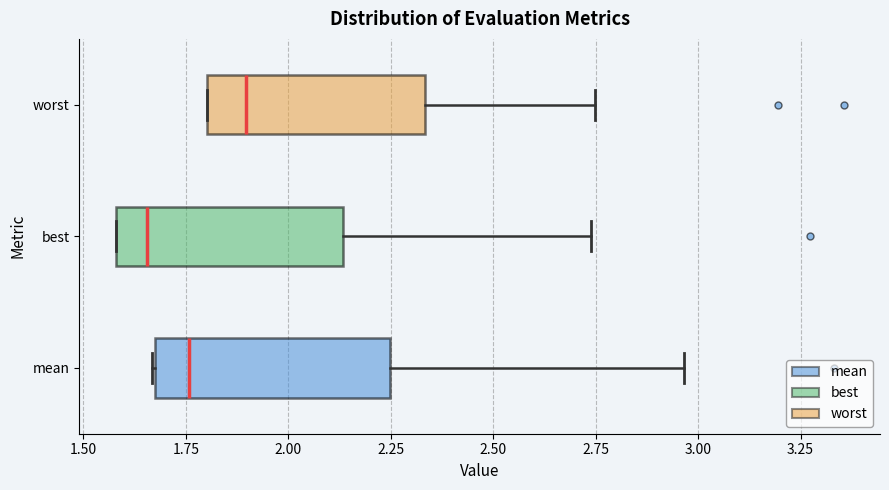

Reading bottom to top, transcribe this box plot: for each box, give where its median line is, the range the box spans, and where its two whiskers end, as read against the x-axis. The values are not printed on the chart, so give them approximately, as read against the axis.

mean: median 1.75, box 1.65 to 2.25, whiskers 1.65 to 2.95
best: median 1.65, box 1.60 to 2.15, whiskers 1.60 to 2.75
worst: median 1.90, box 1.80 to 2.35, whiskers 1.80 to 2.75